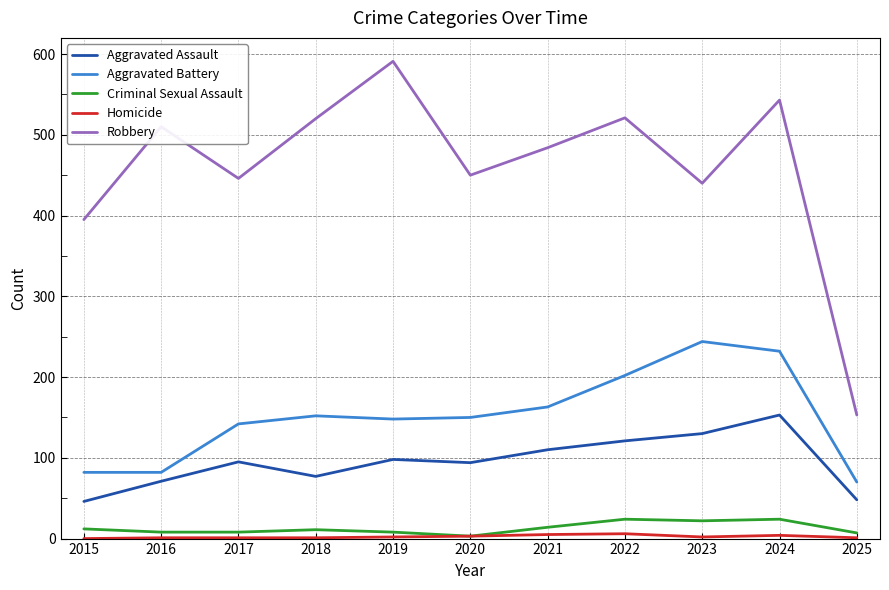

Which series has the largest range (max minus min)?

Robbery